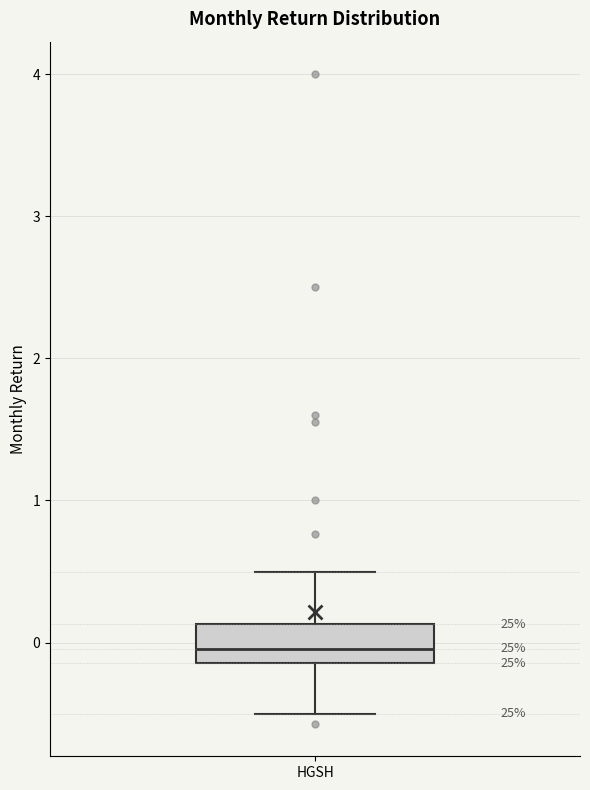

Transcribe this box plot: give where the median line is, the range the box spans, and where the two whiskers end, as read against the y-axis. The values are not printed on the chart, so give them approximately, as read against the axis.

median 0.0, box -0.1 to 0.1, whiskers -0.5 to 0.5